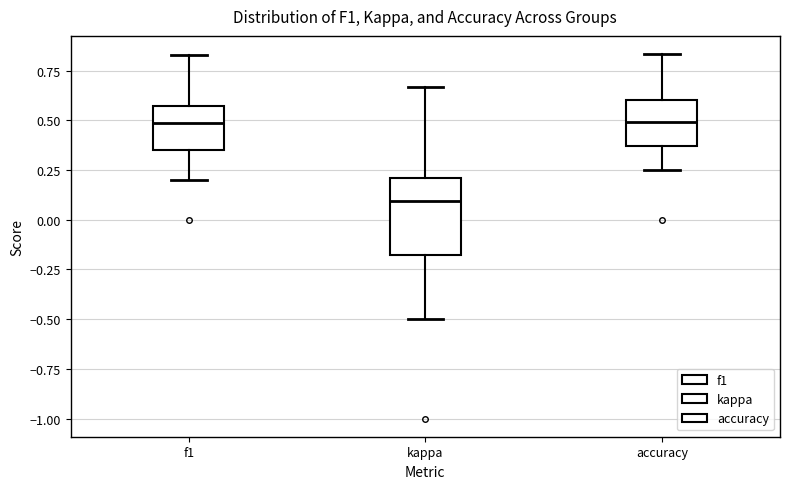

Where is the upper edge of the box for f1 on the y-axis? The values are not printed on the chart, so give them approximately, as read against the axis.

0.55